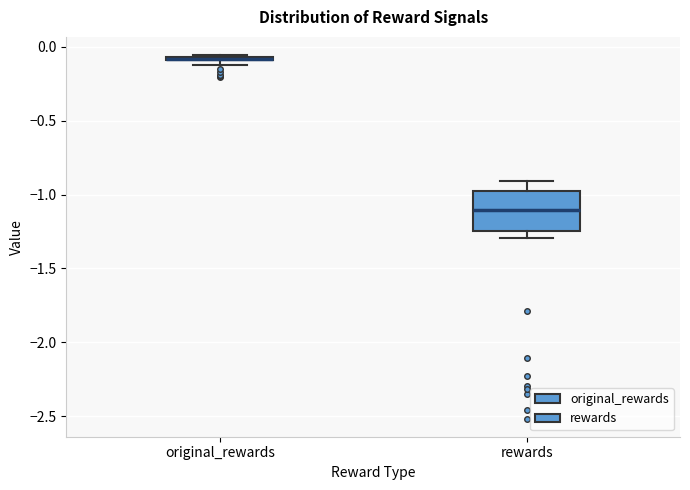

Where is the lower edge of the box for original_rewards on the y-axis? The values are not printed on the chart, so give them approximately, as read against the axis.

-0.10